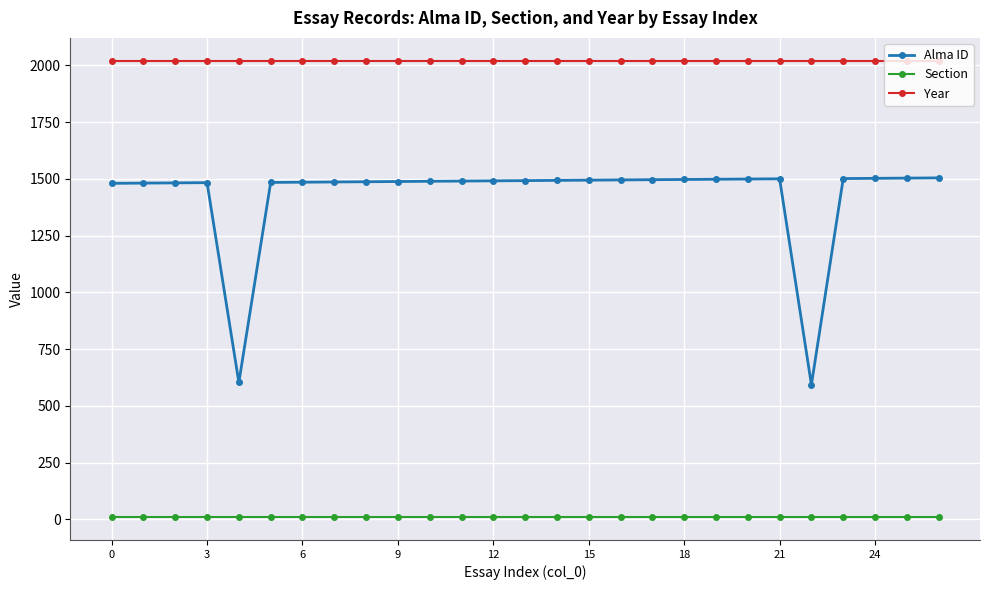

At how many categories does at least one series exceed 1592?

27